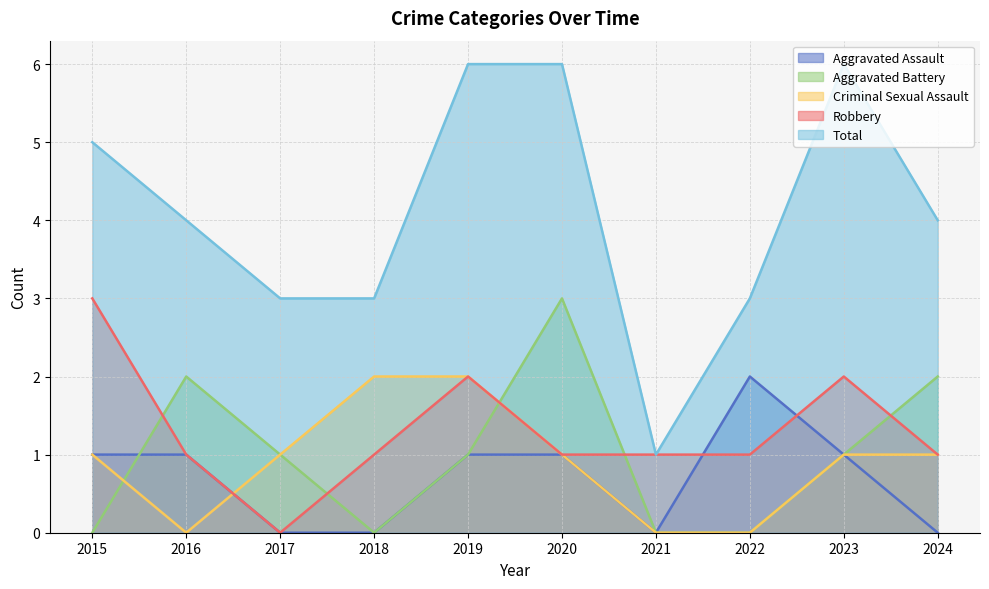

What is the average value of the Total series?

4